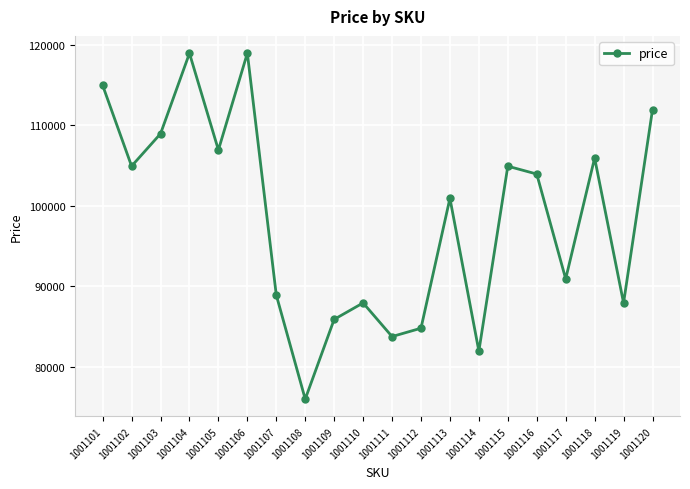

What is the value of the 20th point from the left?

111932